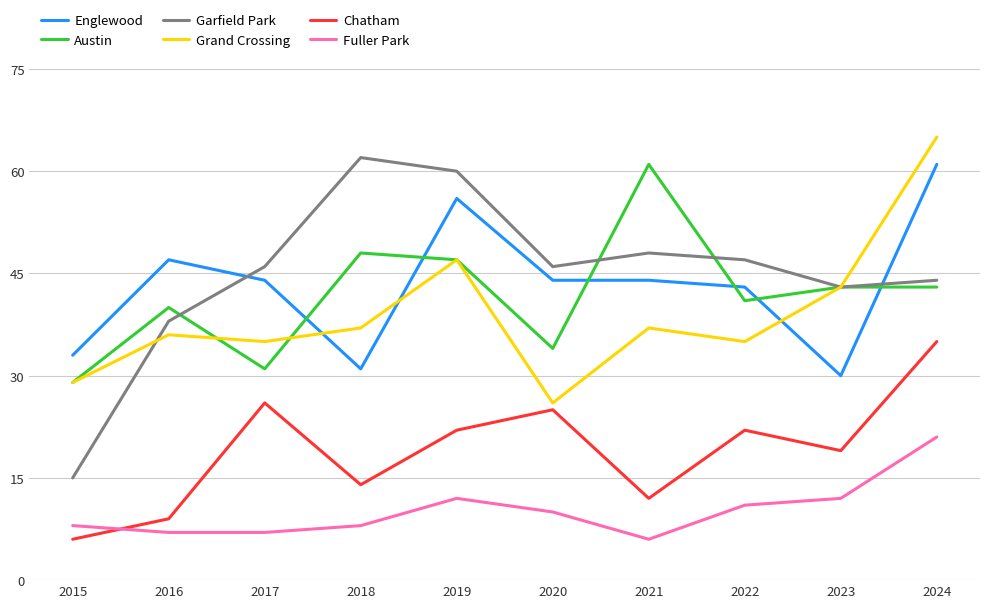

What is the difference between the second highest and second lowest values in the Austin series?

17